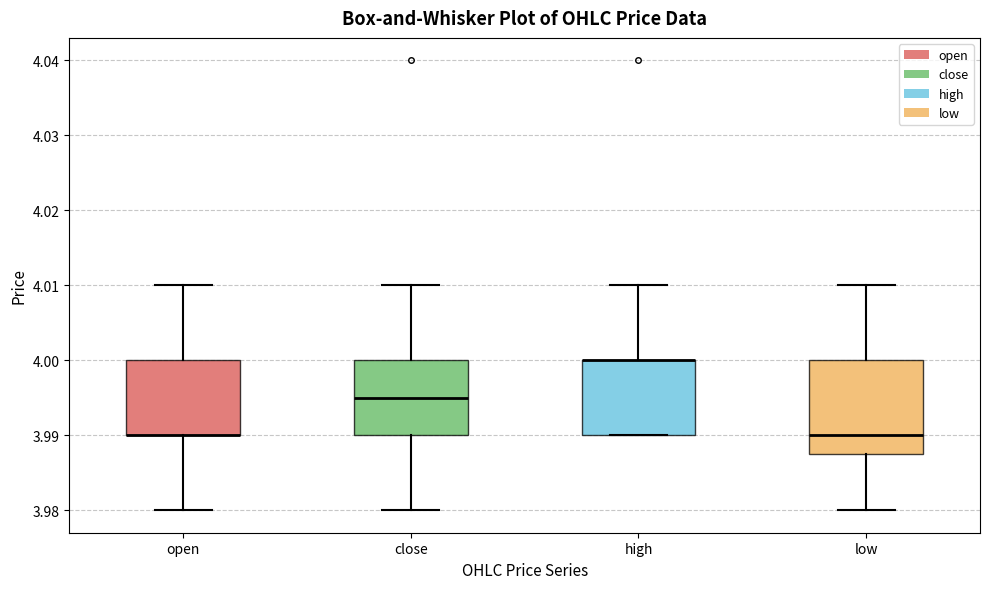

Reading left to right, read every box against the y-axis: the position of its median line, the range the box covers, and the ends of its whiskers. The values are not printed on the chart, so give them approximately, as read against the axis.

open: median 3.990 (drawn on the box's lower edge), box 3.990 to 4.000, whiskers 3.980 to 4.010
close: median 3.995, box 3.990 to 4.000, whiskers 3.980 to 4.010
high: median 4.000 (drawn on the box's upper edge), box 3.990 to 4.000, whiskers 3.990 to 4.010
low: median 3.990, box 3.988 to 4.000, whiskers 3.980 to 4.010